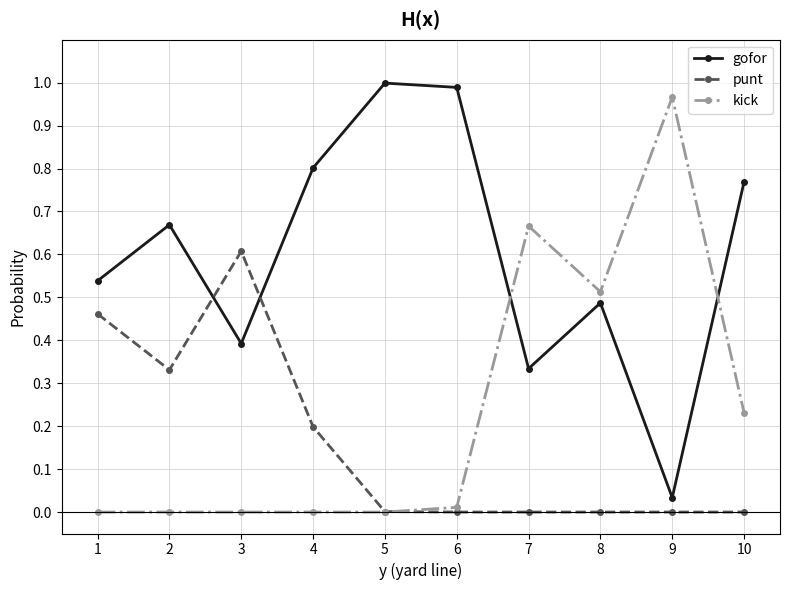

Rank the series by their average value, from lowest to highest.

punt, kick, gofor